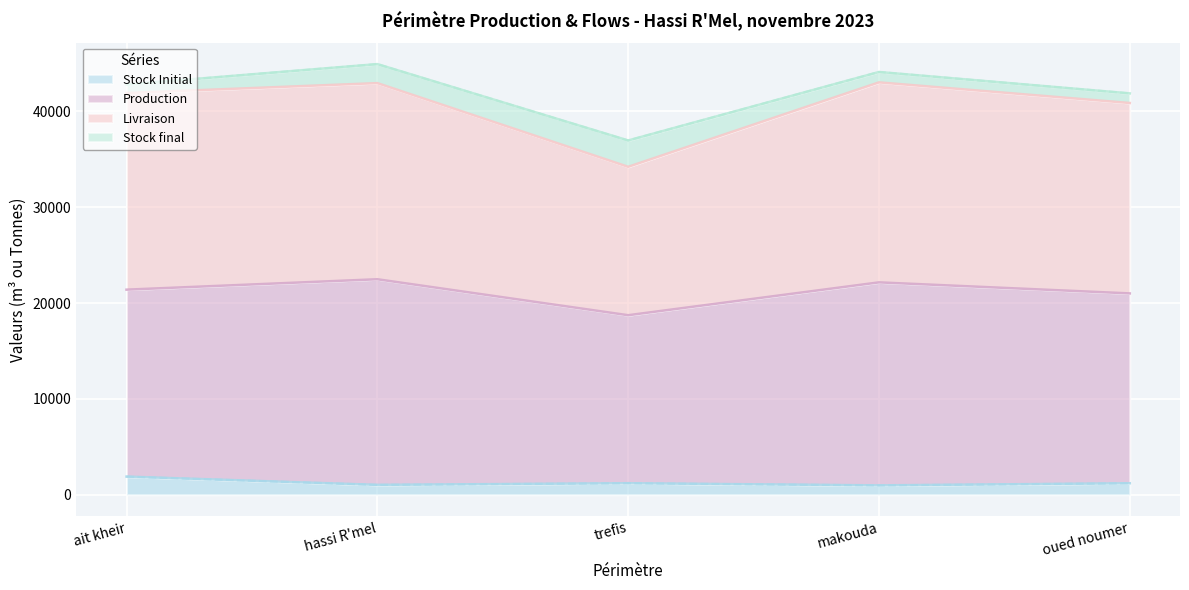

What is the highest value of the Livraison series?

43029.5